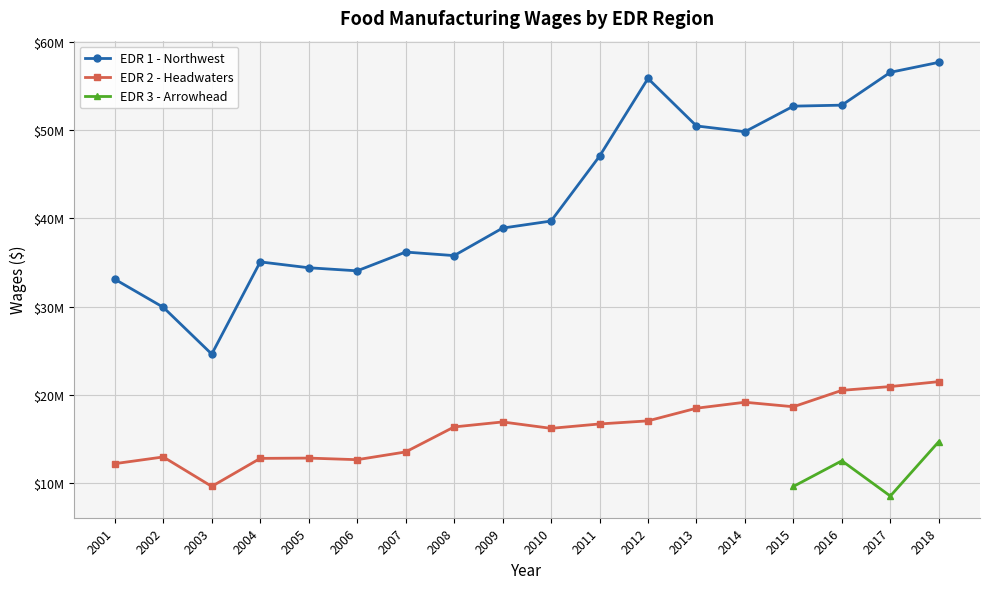

How many interior local valleys does the EDR 1 - Northwest series have?

4